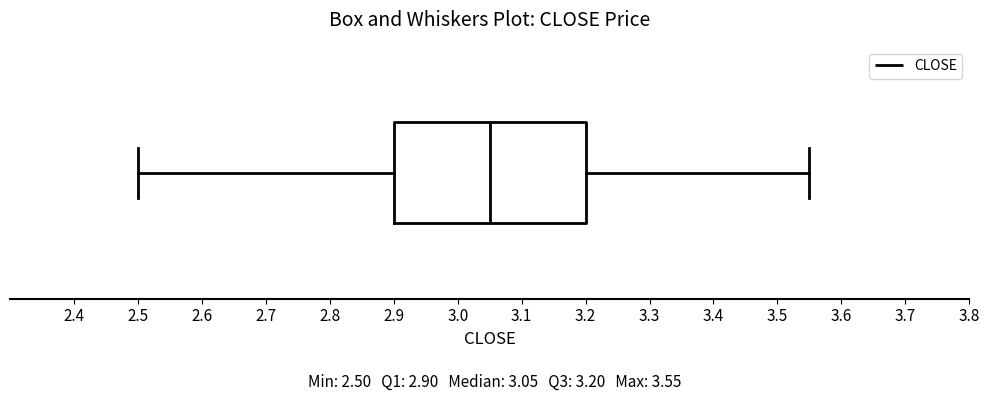

Transcribe this box plot: give where the median line is, the range the box spans, and where the two whiskers end, as read against the x-axis. The values are not printed on the chart, so give them approximately, as read against the axis.

median 3.05, box 2.90 to 3.20, whiskers 2.50 to 3.55